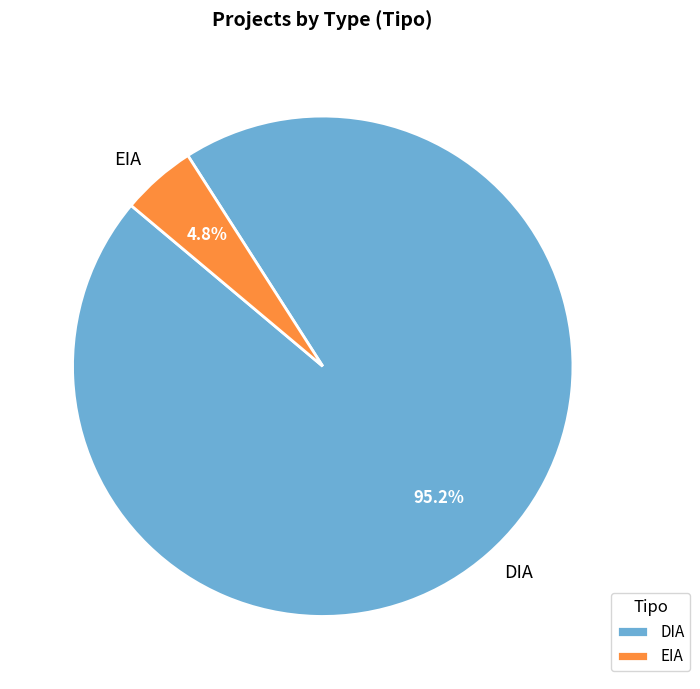

Is DIA the majority of the pie?

Yes